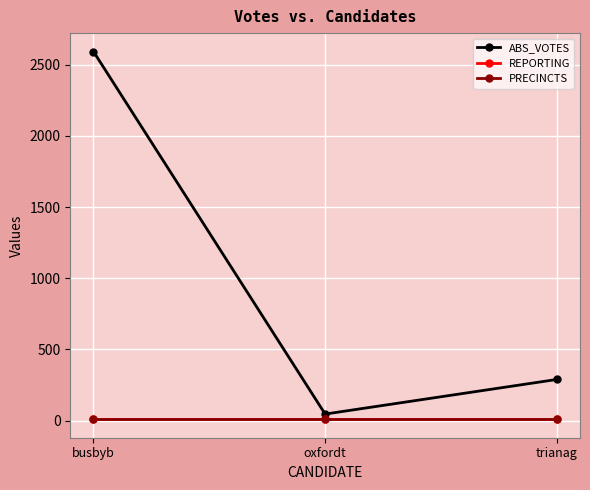

Does the chart have visible grid lines?

Yes